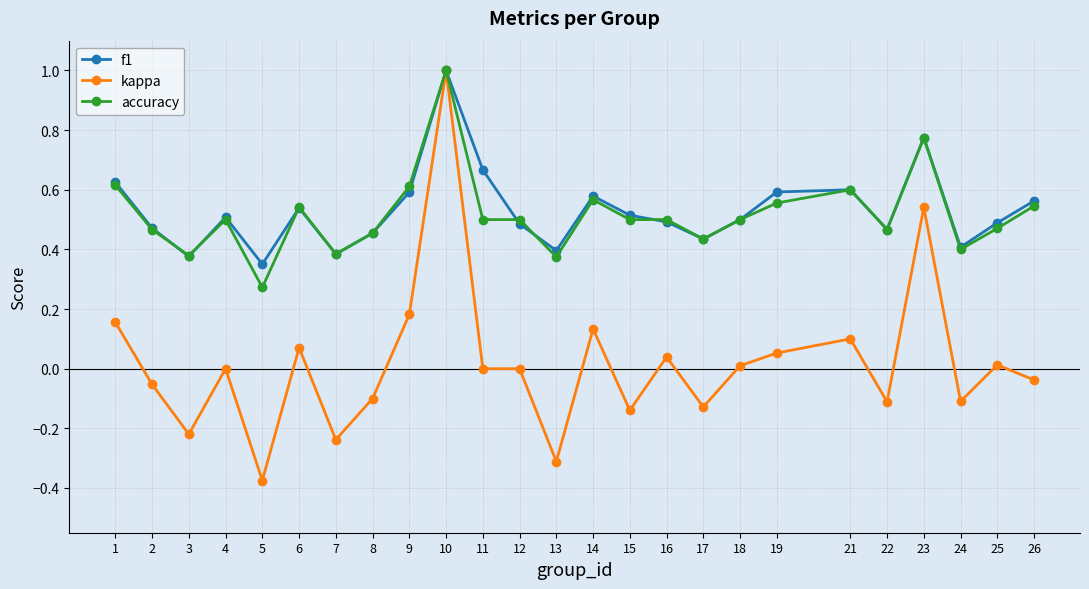

True or false: f1 has a value of 0.4 at 5.

True